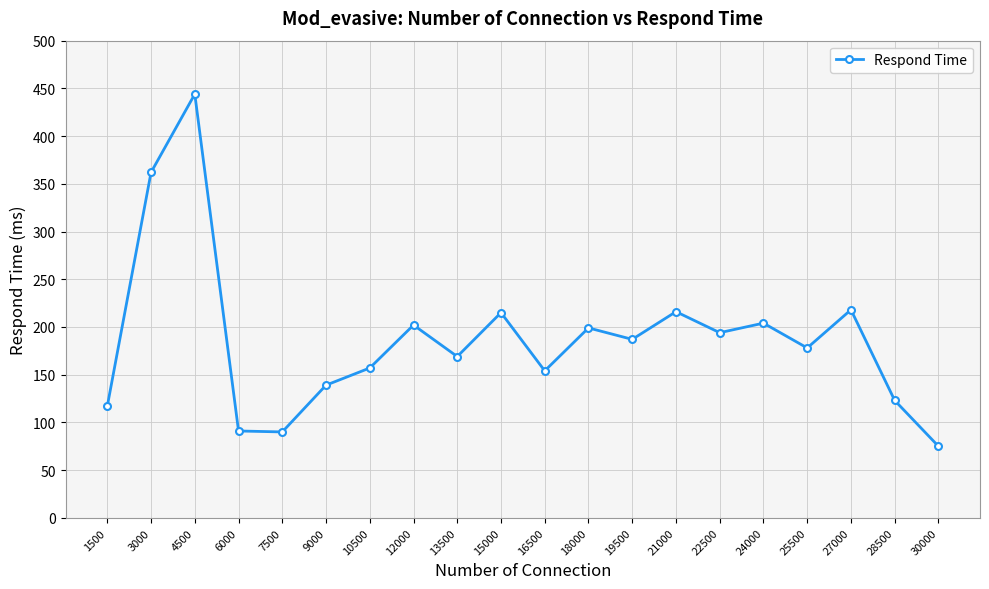

Approximately how many times larger is the value at 4500 compared to 24000?

2.2